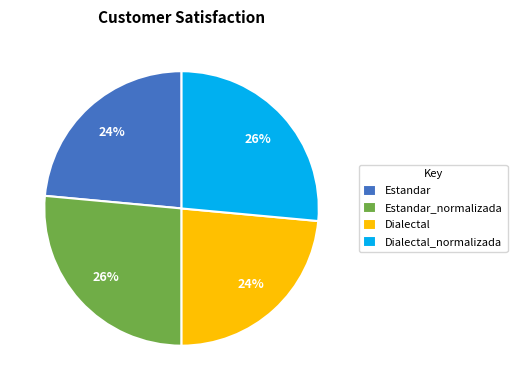

How many segments does this pie chart have?

4